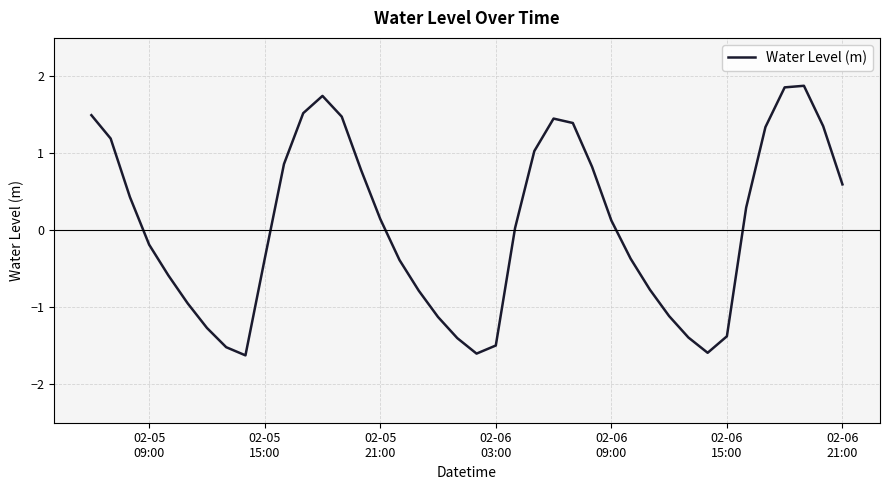

What is the minimum value shown in the chart?

-1.6